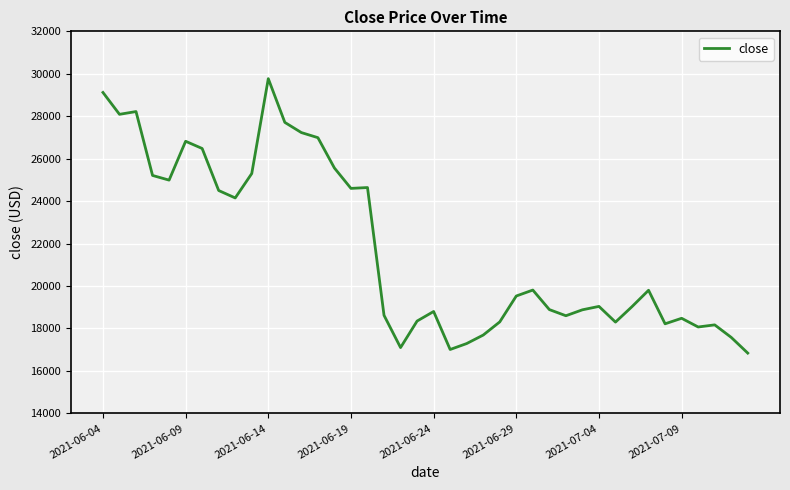

What is the smallest value displayed?

16840